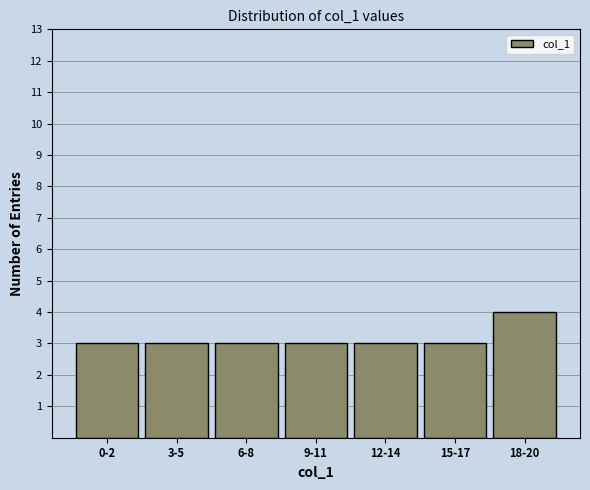

Reading right to left, what are all the values shown in this chart?

4	3	3	3	3	3	3